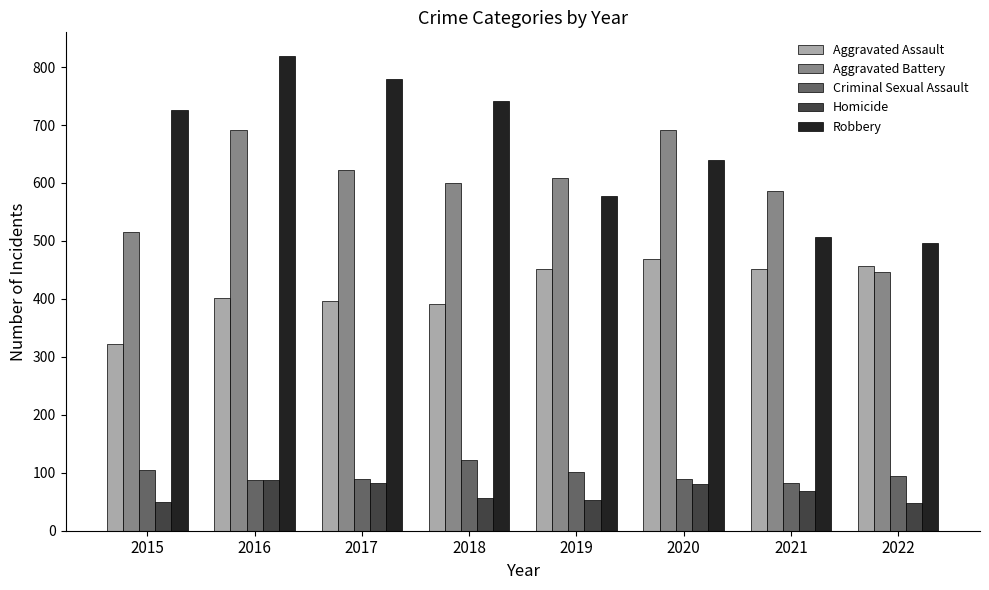

Rank the series by their maximum value, from lowest to highest.

Homicide, Criminal Sexual Assault, Aggravated Assault, Aggravated Battery, Robbery